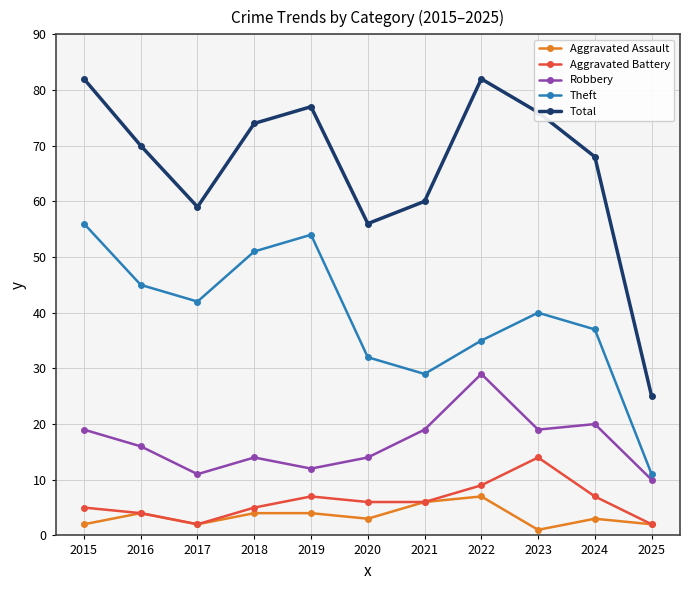

At 2020, list the series in order from smallest to largest.

Aggravated Assault, Aggravated Battery, Robbery, Theft, Total